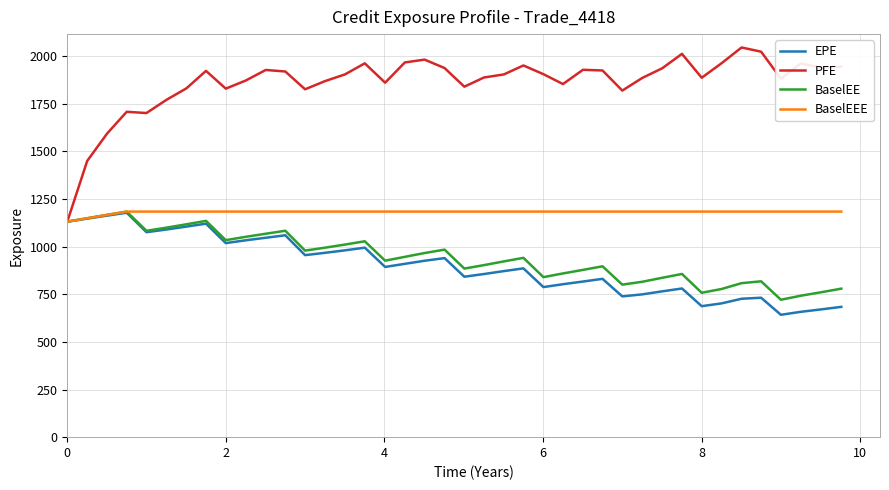

Which series has the largest total across all categories?

PFE